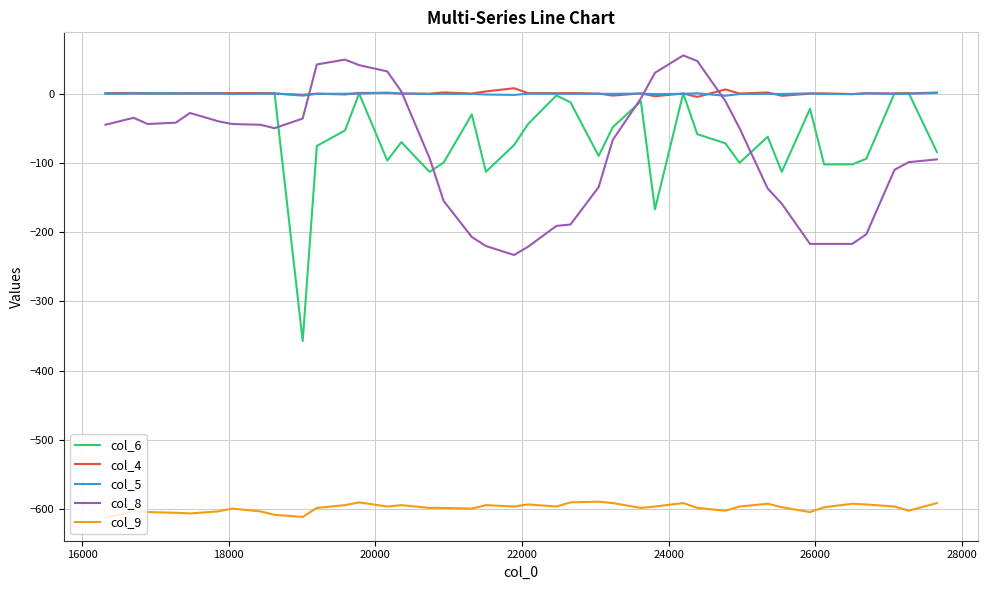

What are all the series names shown in the legend?

col_6, col_4, col_5, col_8, col_9